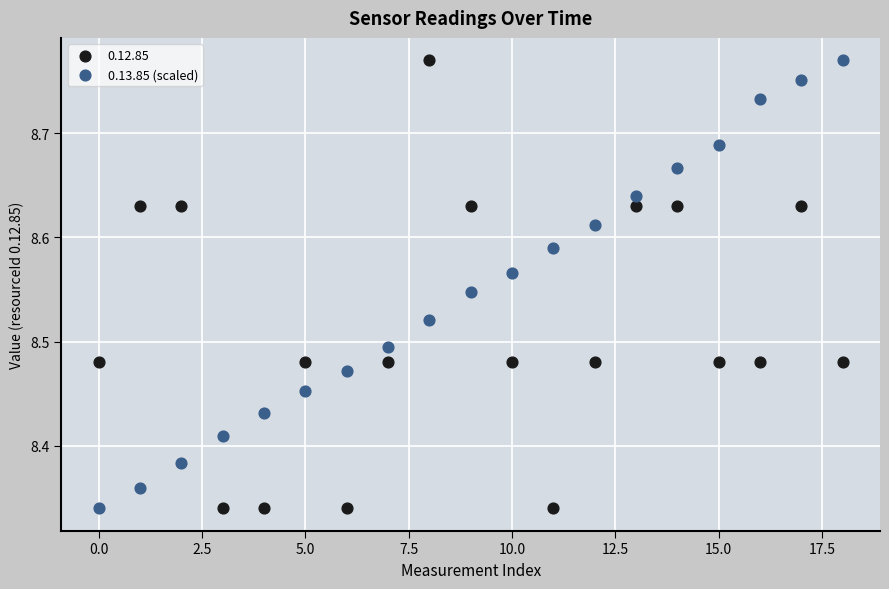

Across all data points, what is the range of Y values (max minus min)?

0.4